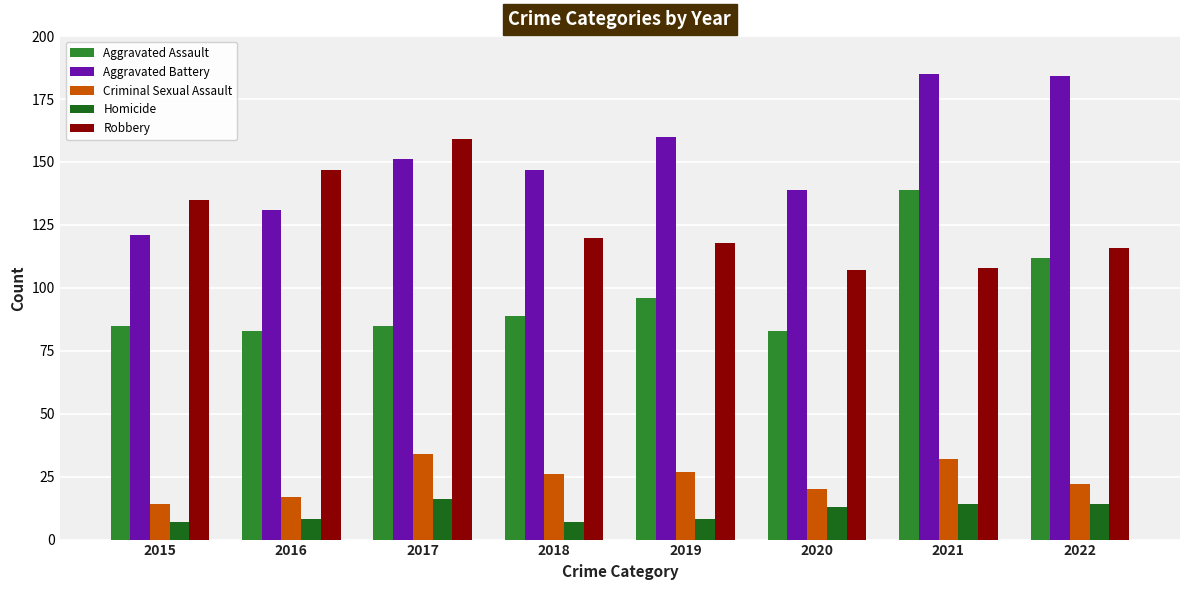

What is the average value of the Criminal Sexual Assault series?

24